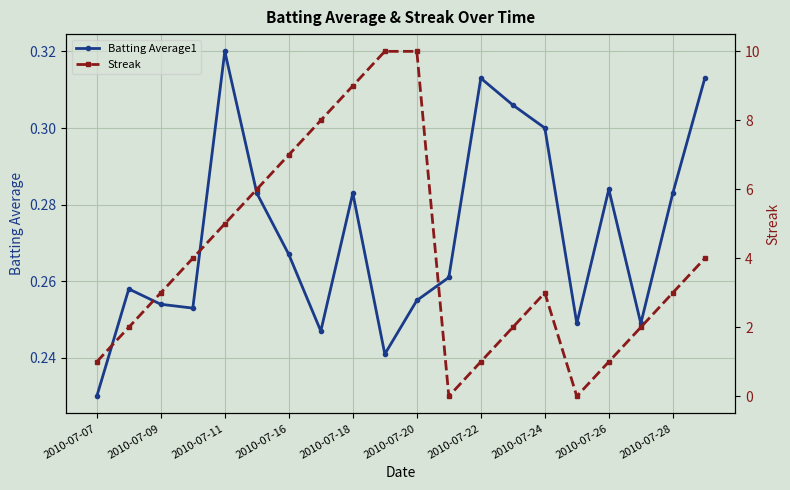

In Batting Average1, how many points are higher than both neighbors (excluding endpoints)?

5